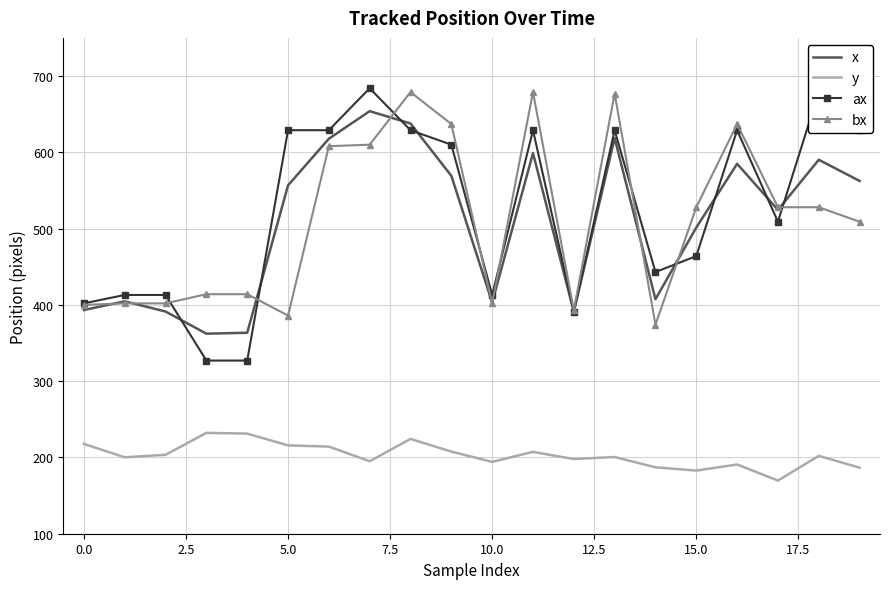

True or false: bx and y intersect in this chart.

False